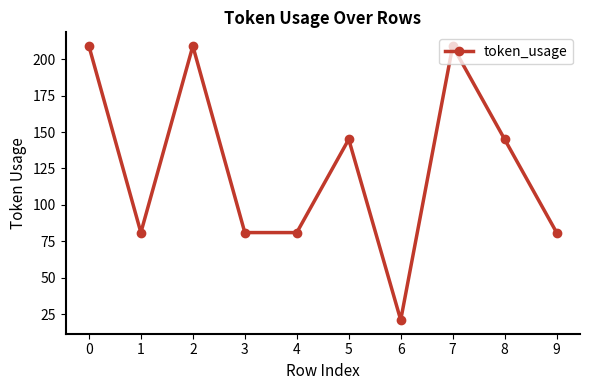

Does the chart have visible grid lines?

No